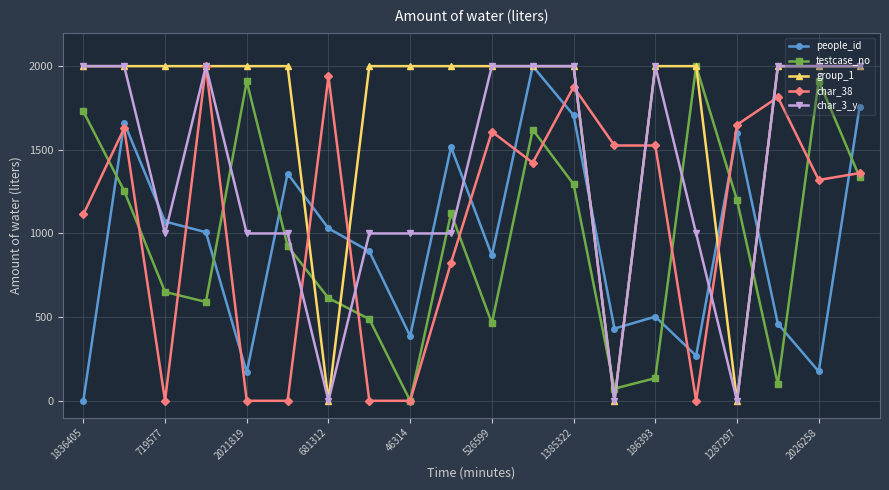

What is the greatest value displayed?

2000.0